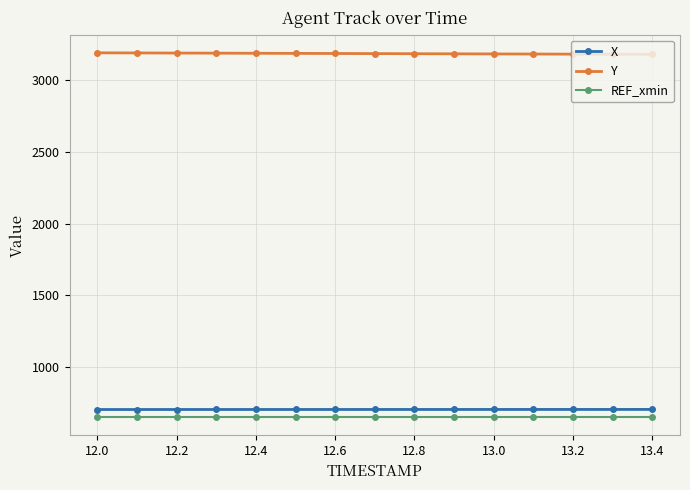

What is the smallest value displayed?

651.1